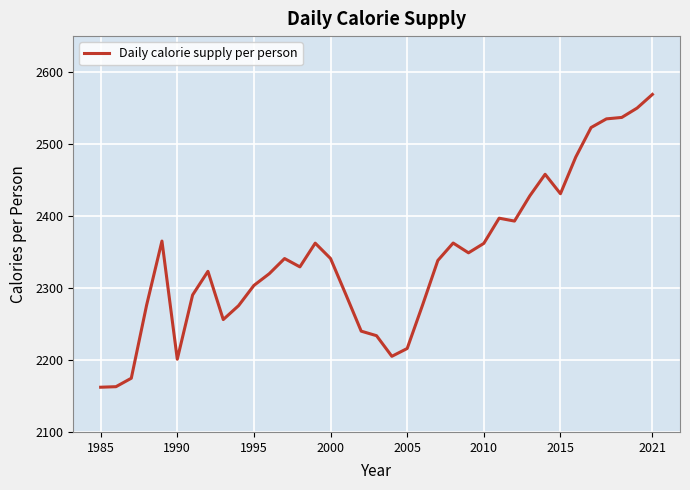

What is the greatest value displayed?

2569.0